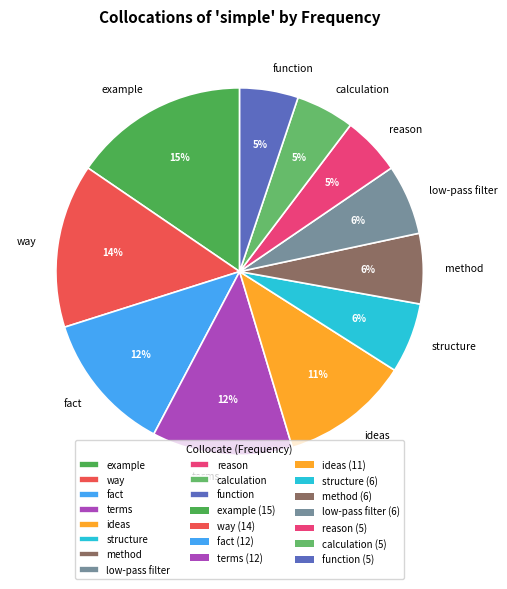

To the nearest percent, what portion does calculation represent?

5%